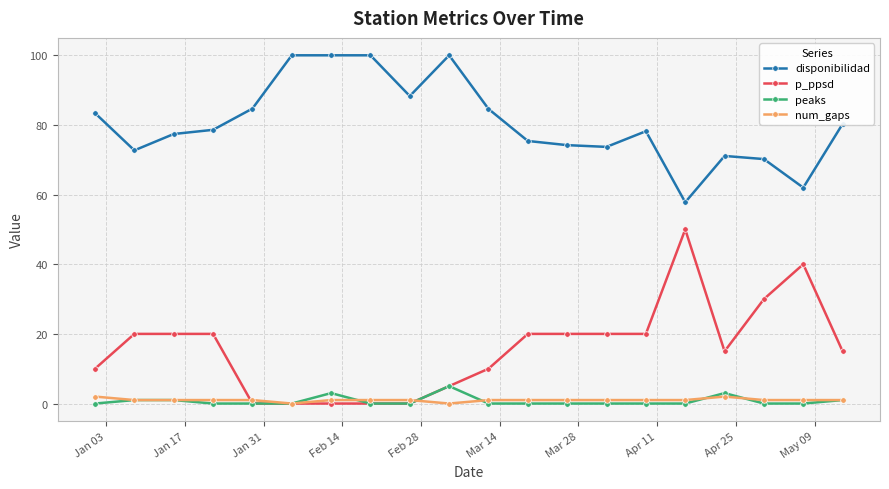

What is the maximum value shown in the chart?

100.0